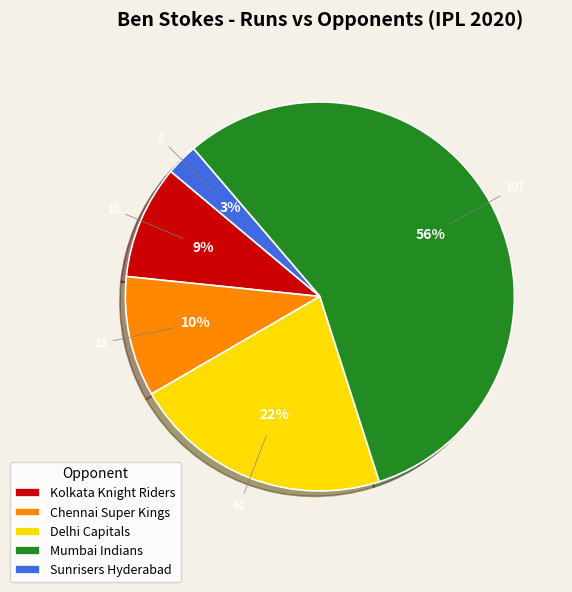

How many segments does this pie chart have?

5